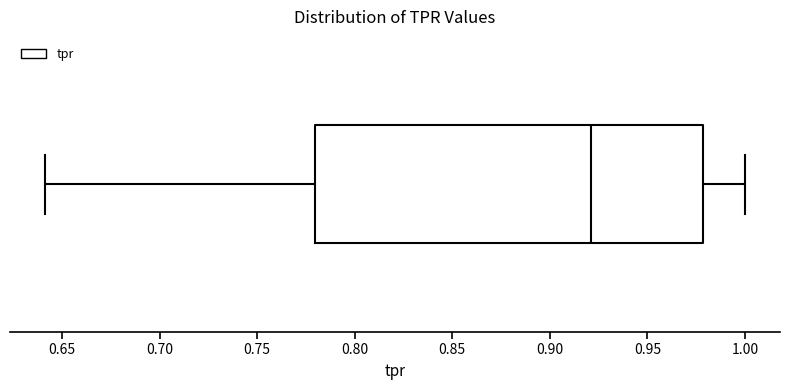

Where is the left edge of the box on the x-axis? The values are not printed on the chart, so give them approximately, as read against the axis.

0.78